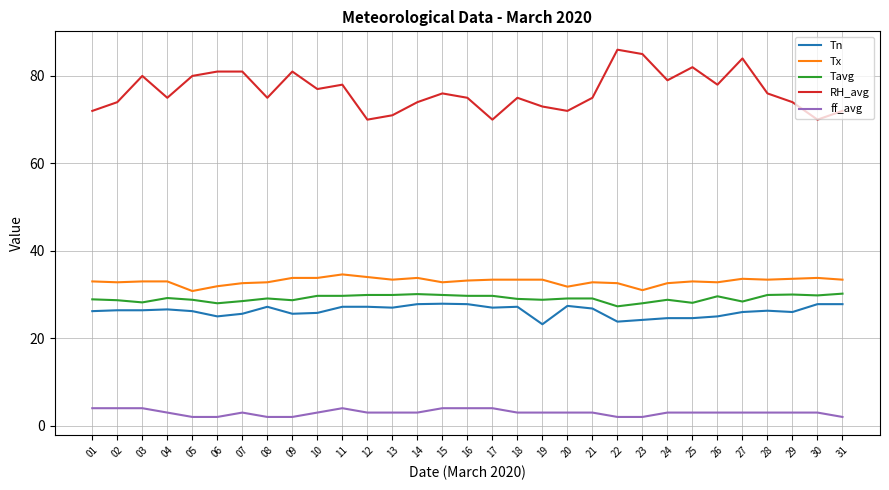

Is the value of Tavg at 17 greater than the value of RH_avg at 13?

No